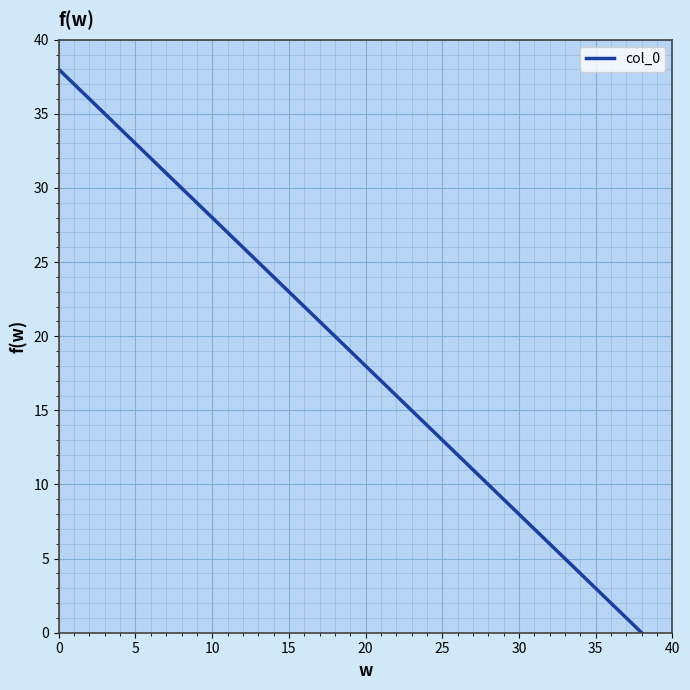

What is the difference between the second highest and second lowest values?

25.3